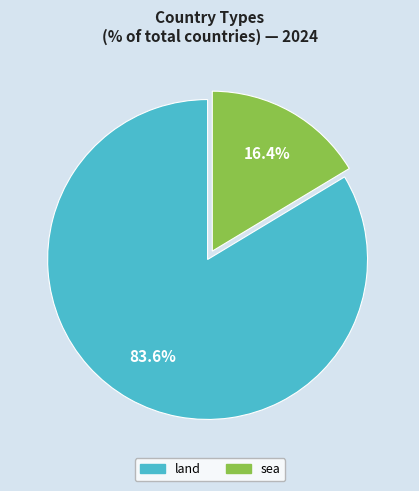

To the nearest percent, what is the difference between the largest and smallest slice percentages?

67%